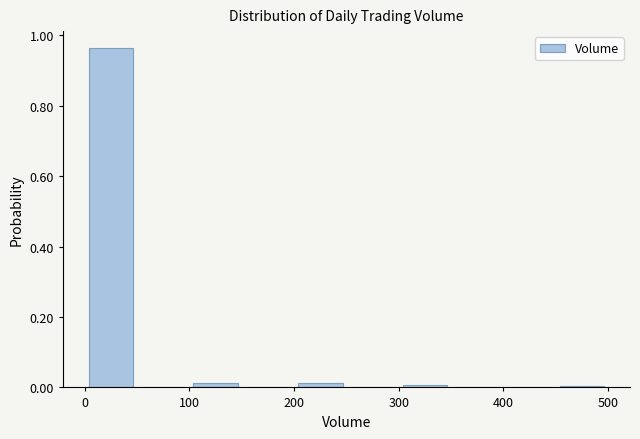

Which range on the x-axis has the tallest bar?

0 to 50